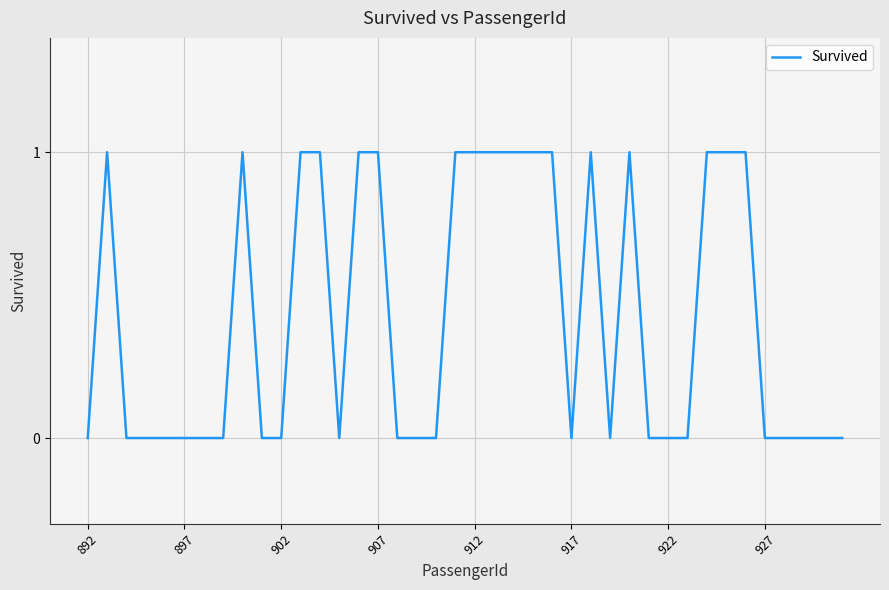

At which label is the value closest to 0?

892